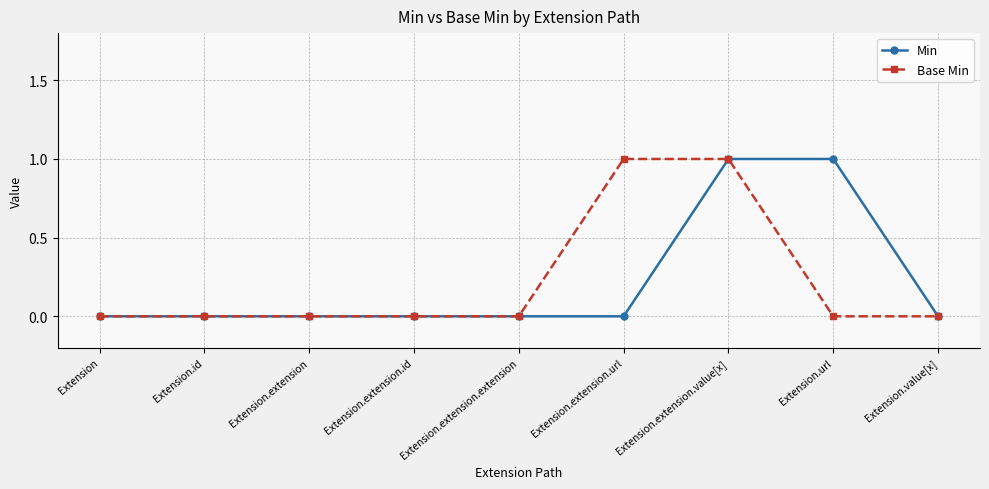

What is the difference between the maximum and minimum values in the Min series?

1